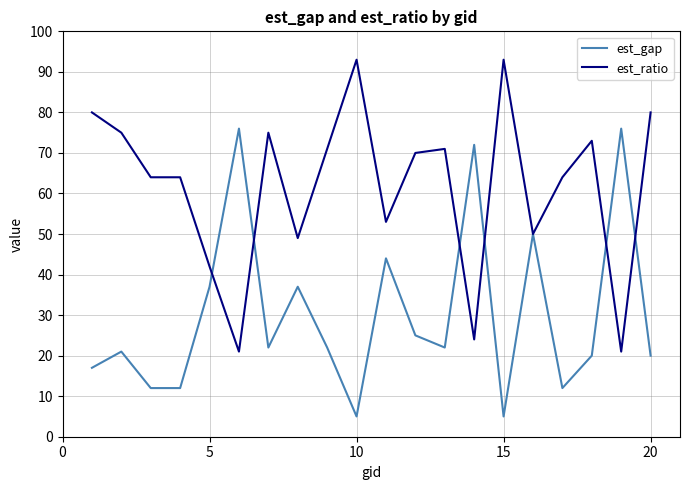

What is the maximum value shown in the chart?

93